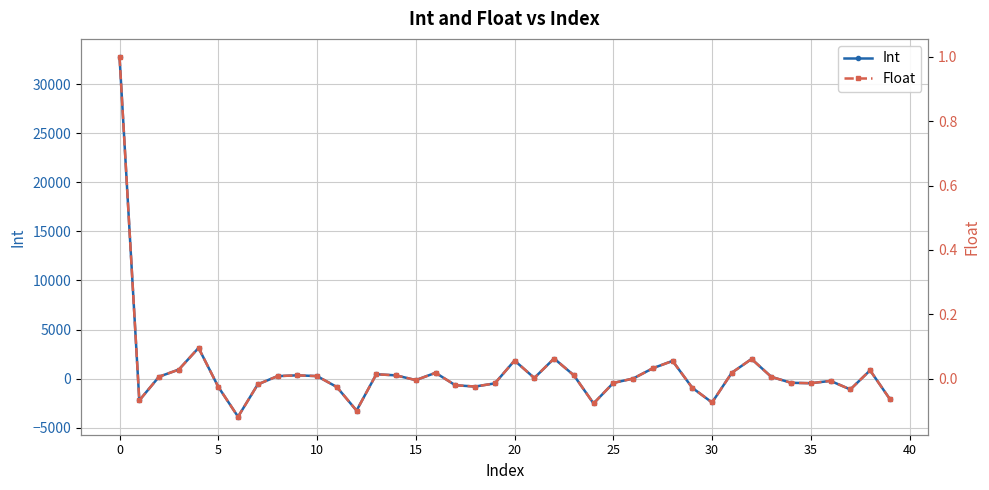

How many values in the Int series exceed 72?

19